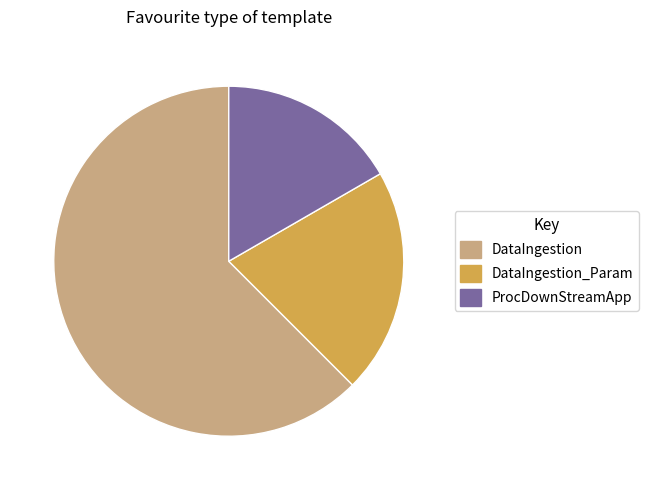

Is there a majority slice in this chart?

Yes